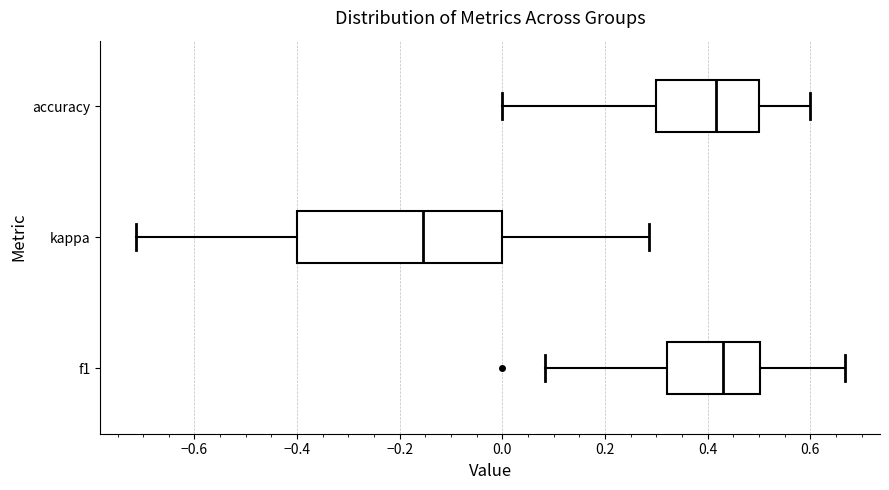

Which box's median line is the furthest to the left?

kappa